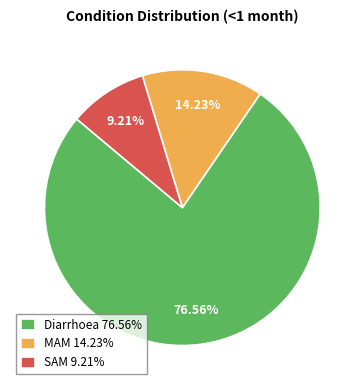

To the nearest percent, what is the average slice percentage?

33%